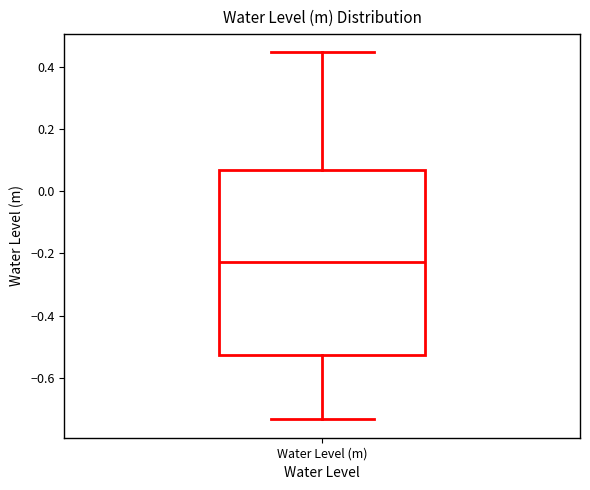

Where does the median line of the box for Water Level (m) sit on the y-axis? The values are not printed on the chart, so give them approximately, as read against the axis.

-0.22